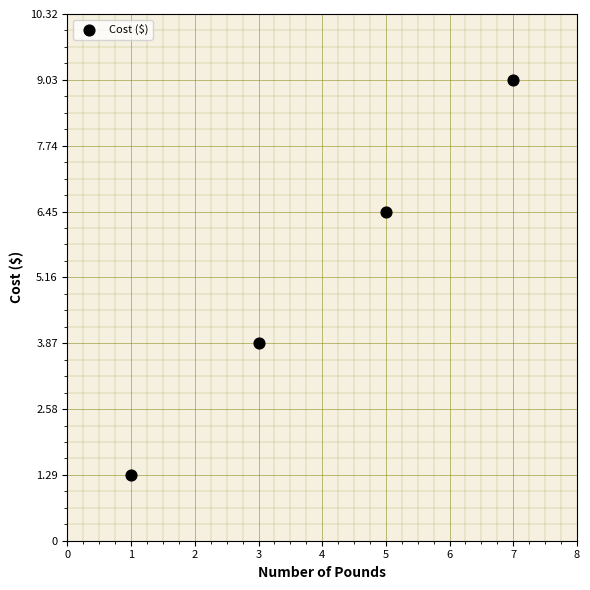

What is the average Y value?

5.2